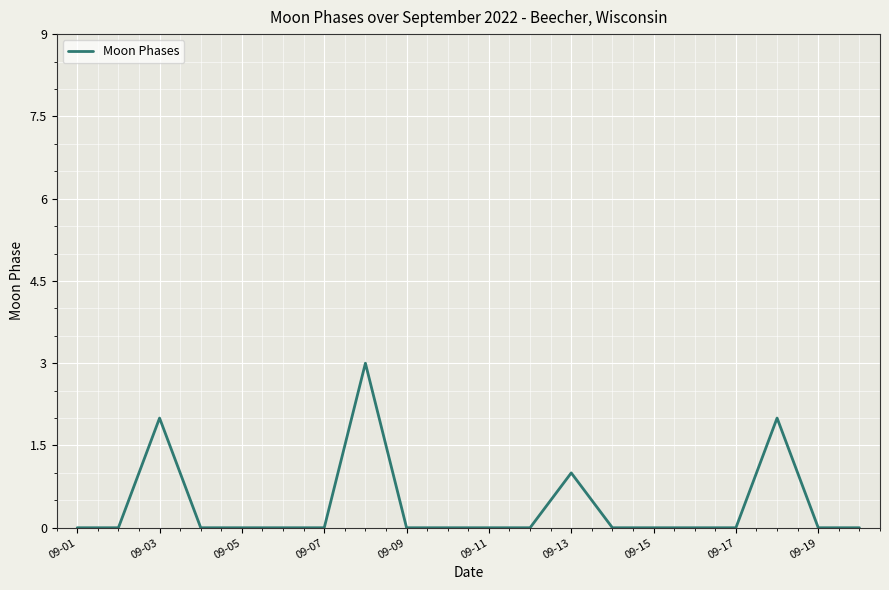

How many lines are shown in the chart?

1